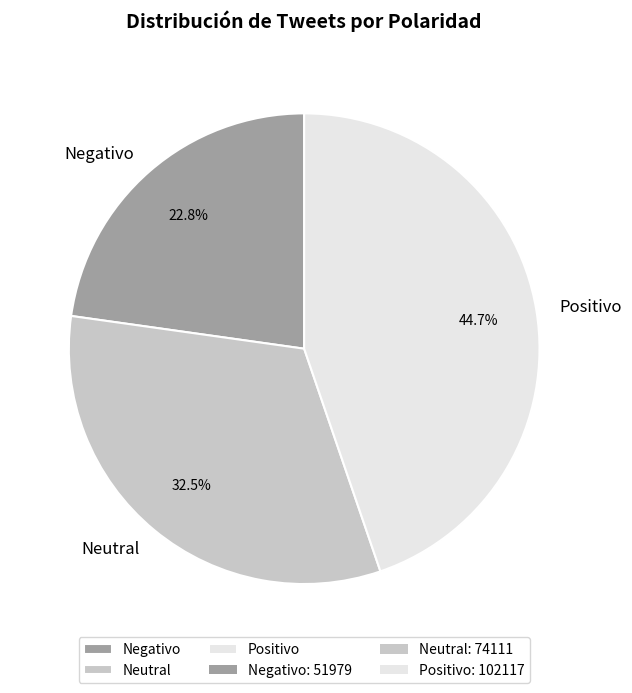

To the nearest percent, what is the difference between the largest and smallest slice percentages?

22%